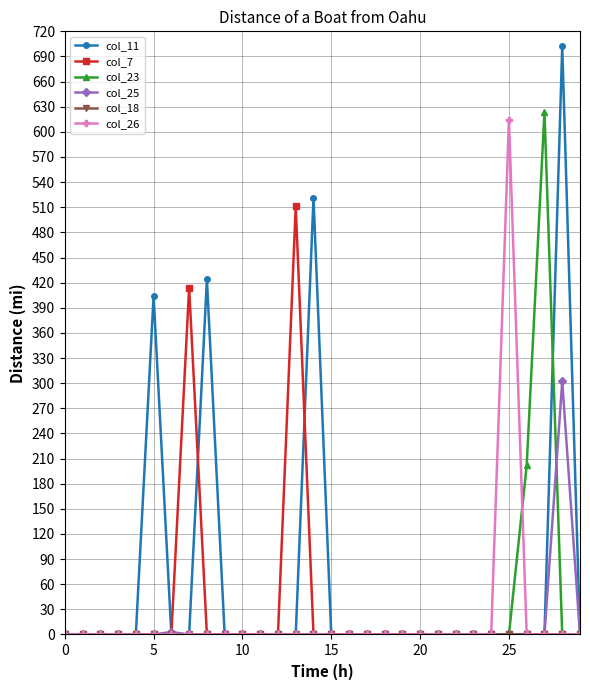

Count the number of categories in the chart.

30